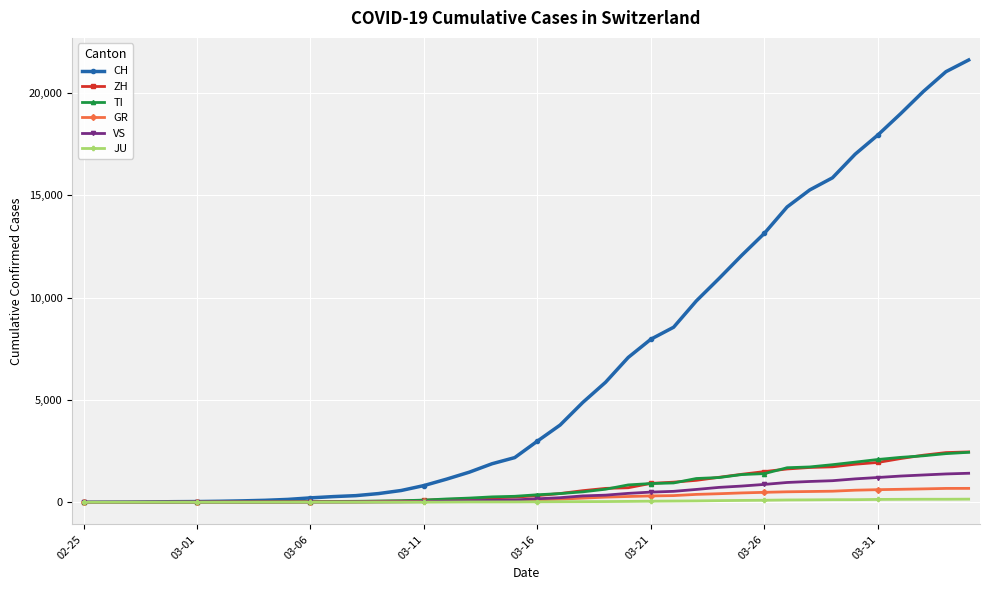

What is the highest value of the CH series?

21605